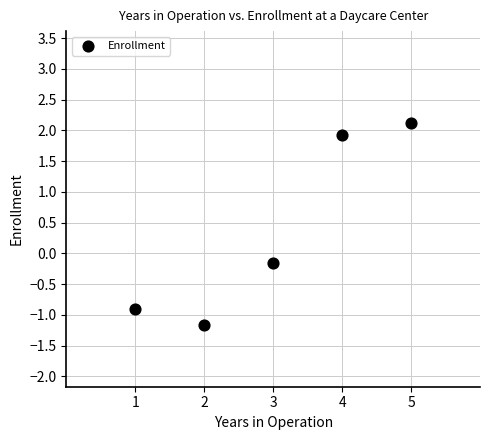

What is the average X value?

3.0